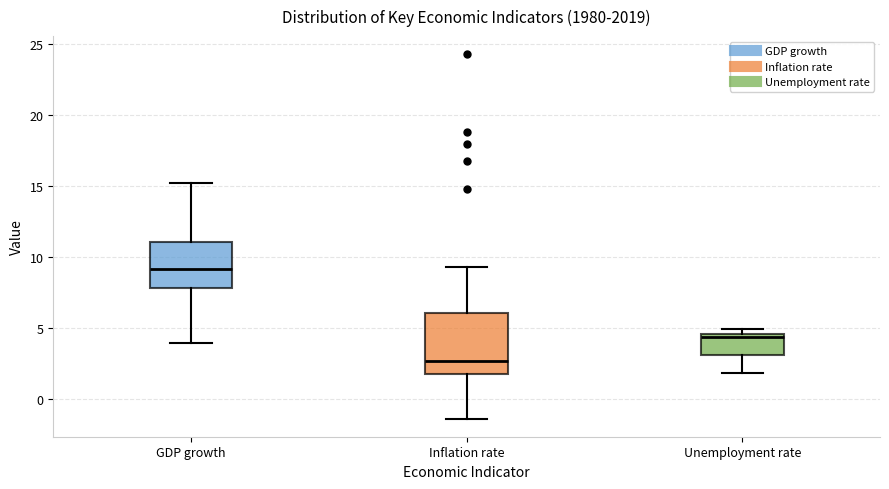

Reading left to right, read every box against the y-axis: the position of its median line, the range the box covers, and the ends of its whiskers. The values are not printed on the chart, so give them approximately, as read against the axis.

GDP growth: median 9.0, box 8.0 to 11.0, whiskers 4.0 to 15.0
Inflation rate: median 2.5, box 2.0 to 6.0, whiskers -1.5 to 9.5
Unemployment rate: median 4.5 (just below the box's upper edge), box 3.0 to 4.5, whiskers 2.0 to 5.0